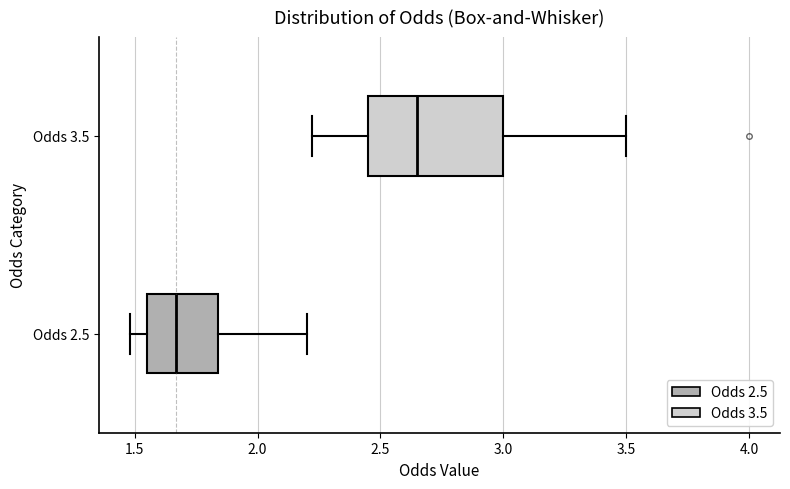

Which box has the furthest to the right median line?

Odds 3.5